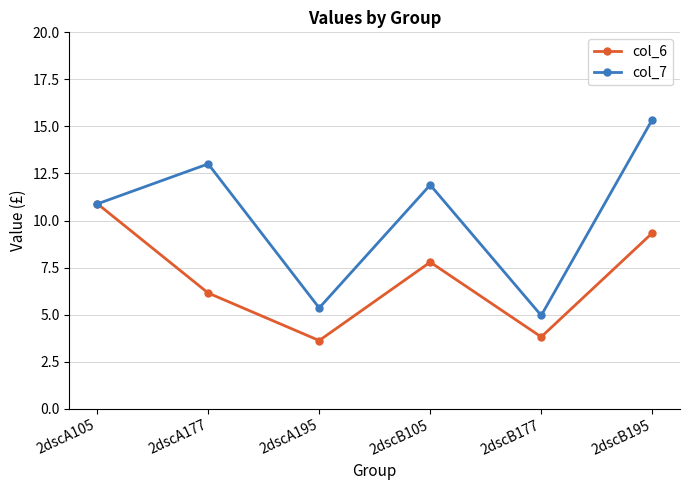

What is the label of the 1st point from the left?

2dscA105